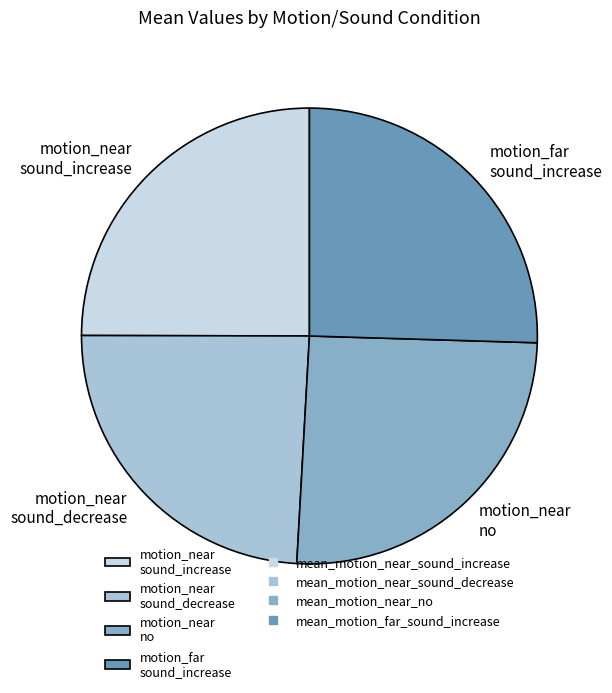

Which category has the smallest portion of the pie?

motion_near sound_decrease